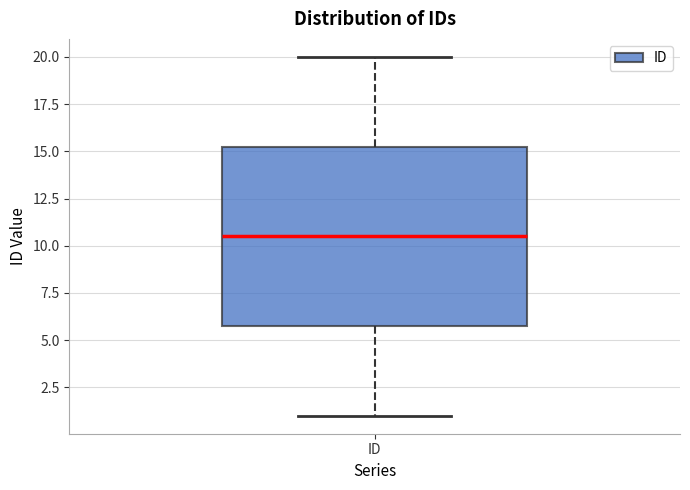

Read this box plot against the y-axis: the position of the median line, the range covered by the box, and the ends of both whiskers. The values are not printed on the chart, so give them approximately, as read against the axis.

median 10.5, box 6.0 to 15.5, whiskers 1.0 to 20.0